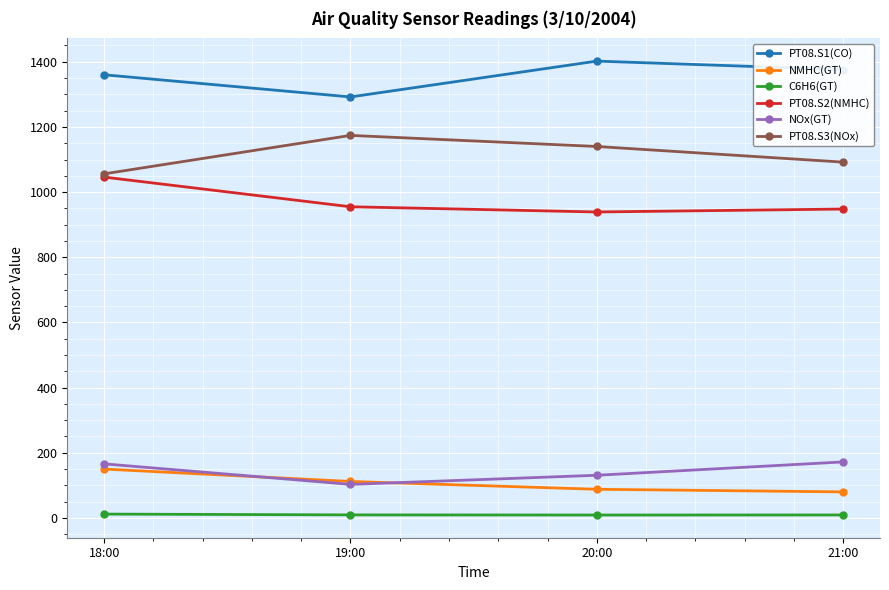

Rank the categories by PT08.S3(NOx) value from lowest to highest.

18:00, 21:00, 20:00, 19:00